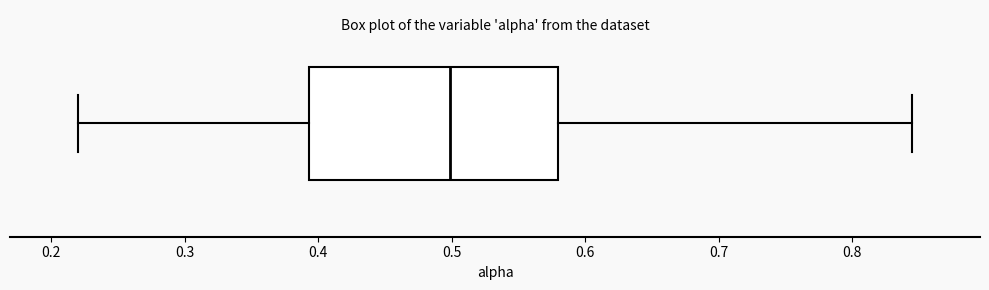

Transcribe this box plot: give where the median line is, the range the box spans, and where the two whiskers end, as read against the x-axis. The values are not printed on the chart, so give them approximately, as read against the axis.

median 0.50, box 0.39 to 0.58, whiskers 0.22 to 0.84